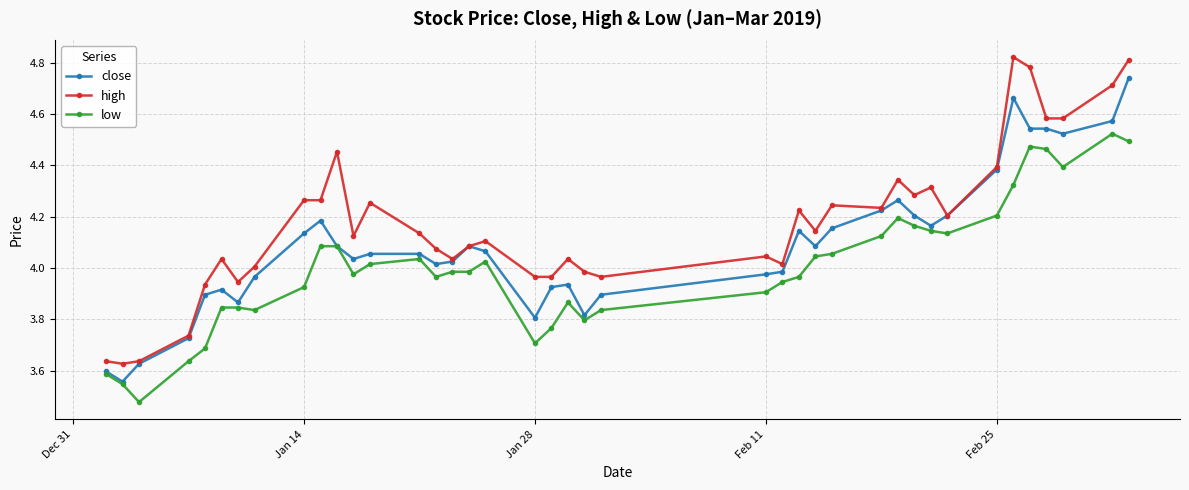

True or false: high has more than 2 points higher than both neighbors.

True